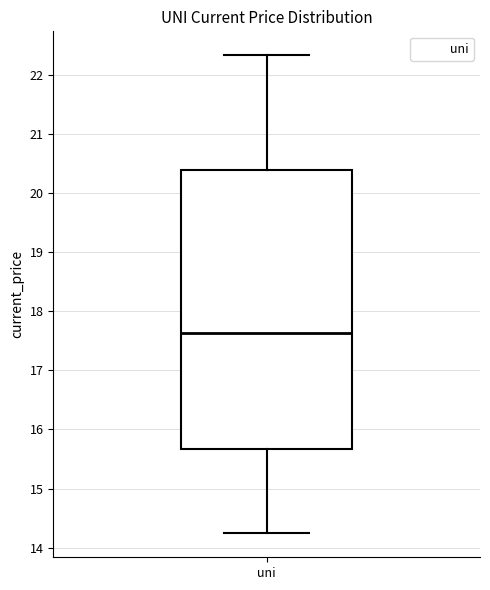

Where is the lower edge of the box for uni on the y-axis? The values are not printed on the chart, so give them approximately, as read against the axis.

15.7